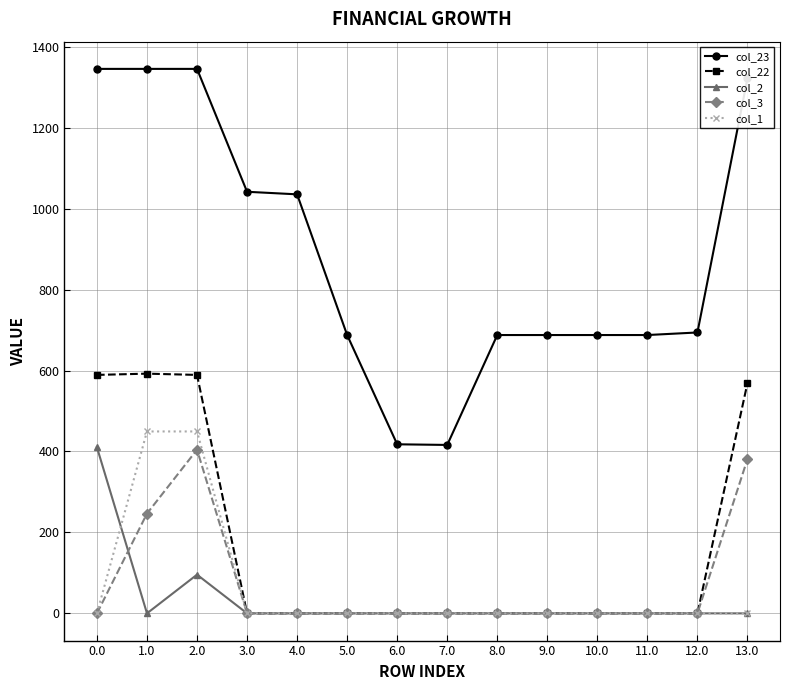

True or false: col_3 and col_23 cross at least once.

False